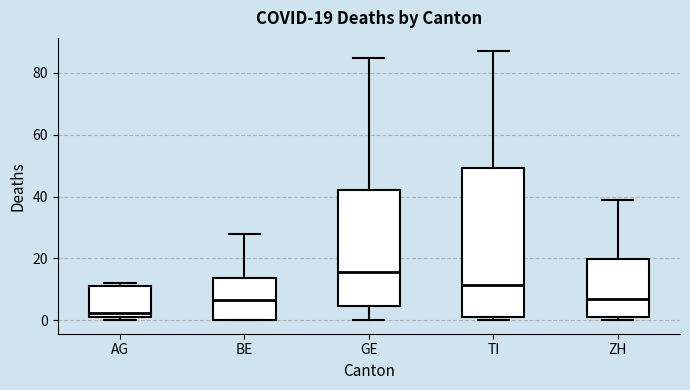

Which box's median line is the highest?

GE